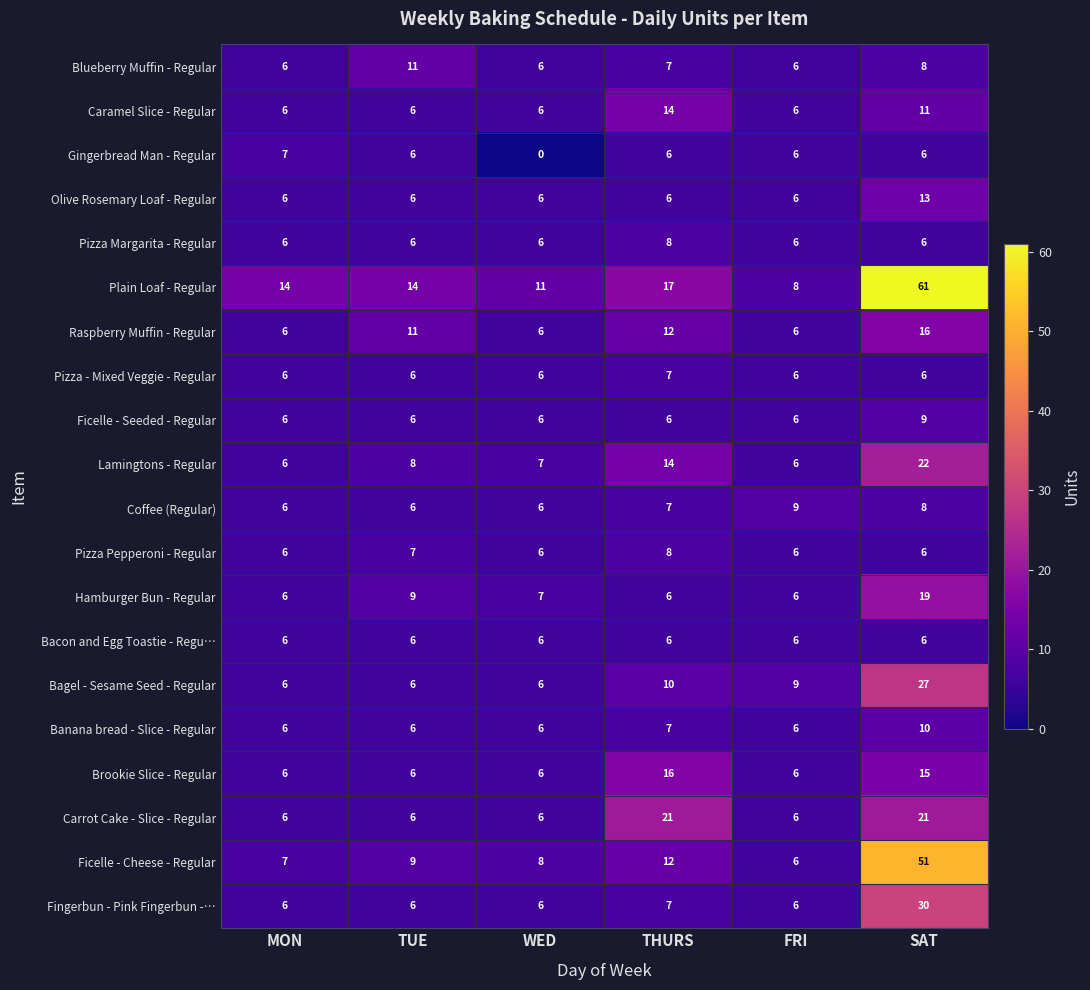

True or false: Pizza Margarita - Regular has a value of 6 at TUE.

True